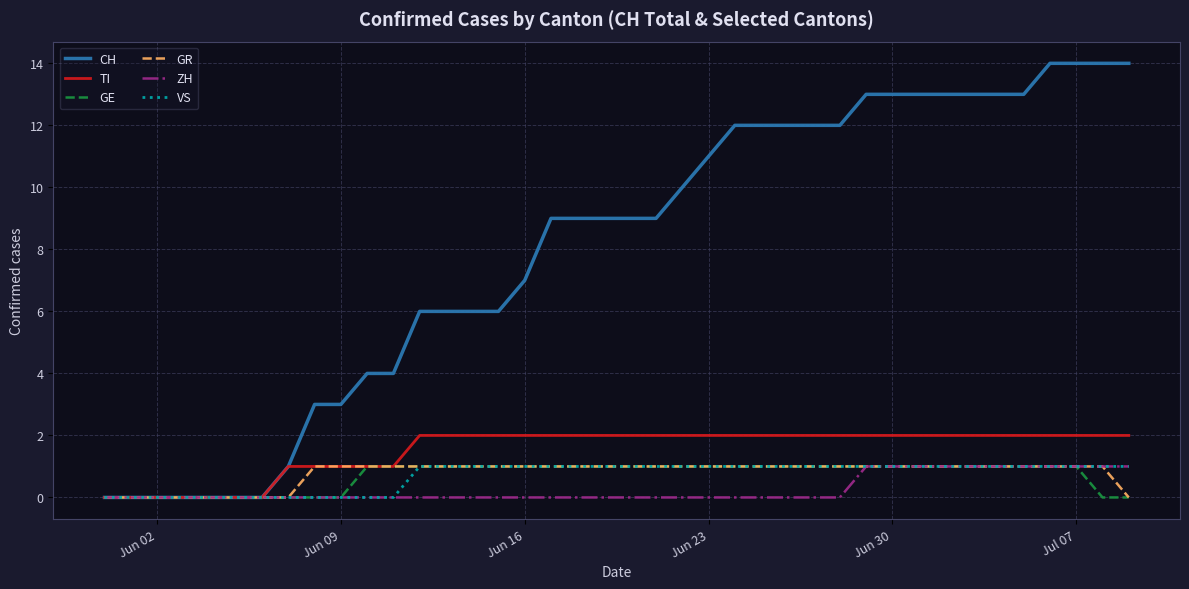

What is the maximum value shown in the chart?

14